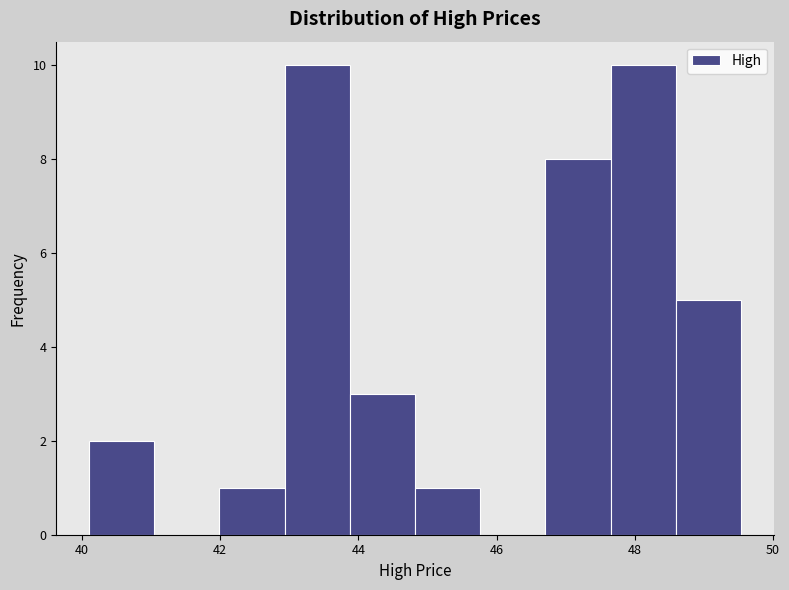

Reading left to right, list every bar in this chart as the range it spans on the x-axis followed by its height. Neither the bar edges nor the heights are printed on the chart, so give them approximately, as read against the axes.

40.0 to 41.0: 2
41.0 to 42.0: 0
42.0 to 43.0: 1
43.0 to 43.8: 10
43.8 to 44.8: 3
44.8 to 45.8: 1
45.8 to 46.8: 0
46.8 to 47.6: 8
47.6 to 48.6: 10
48.6 to 49.6: 5